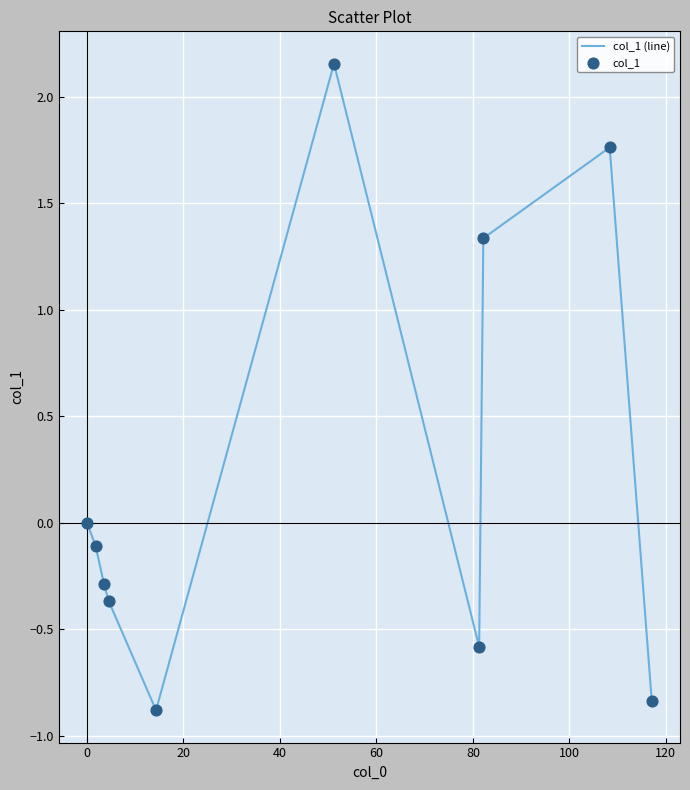

What is the difference between the maximum and minimum values?

3.0